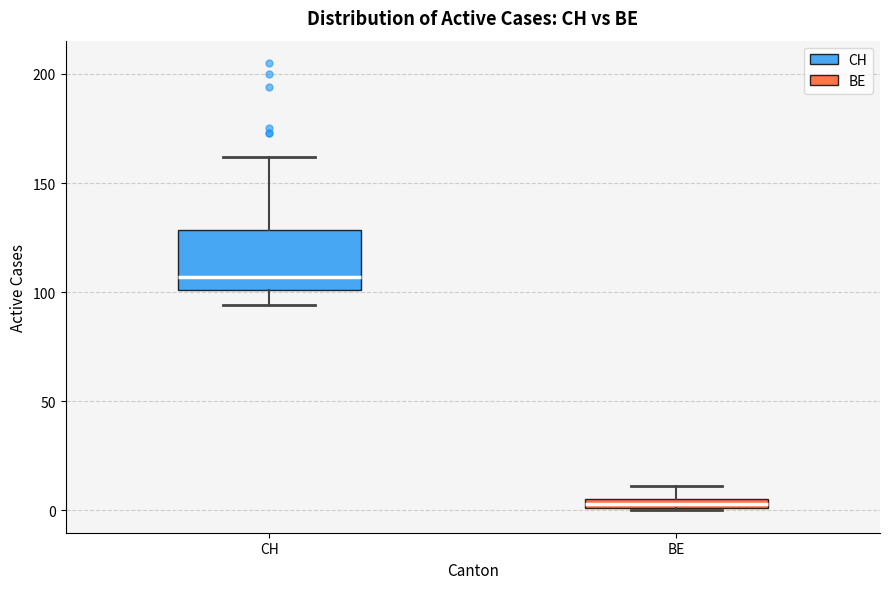

Where does the upper whisker of the box for BE end on the y-axis? The values are not printed on the chart, so give them approximately, as read against the axis.

10